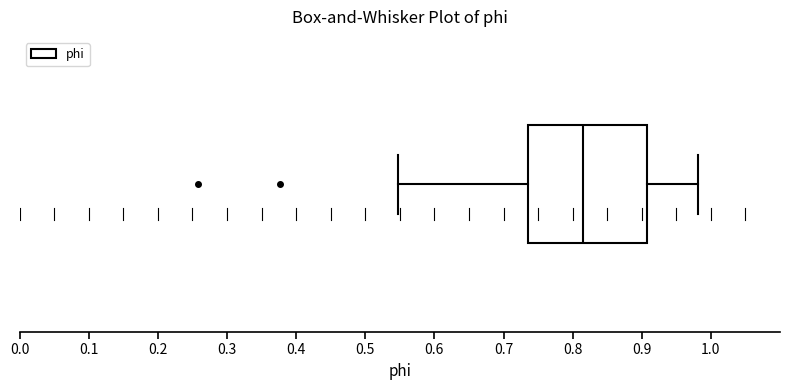

Transcribe this box plot: give where the median line is, the range the box spans, and where the two whiskers end, as read against the x-axis. The values are not printed on the chart, so give them approximately, as read against the axis.

median 0.81, box 0.74 to 0.91, whiskers 0.55 to 0.98